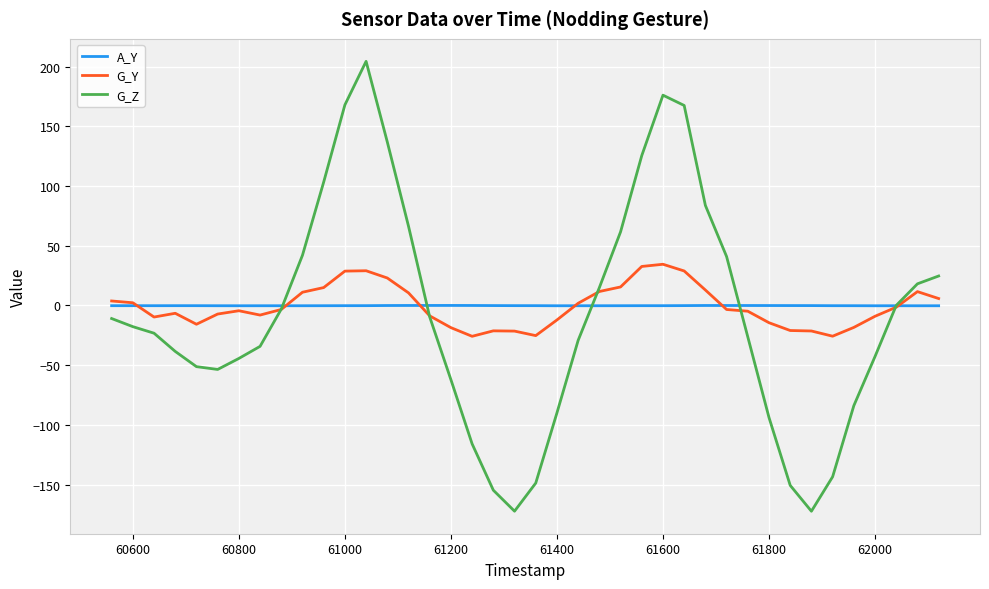

Which series has the widest spread of values?

G_Z